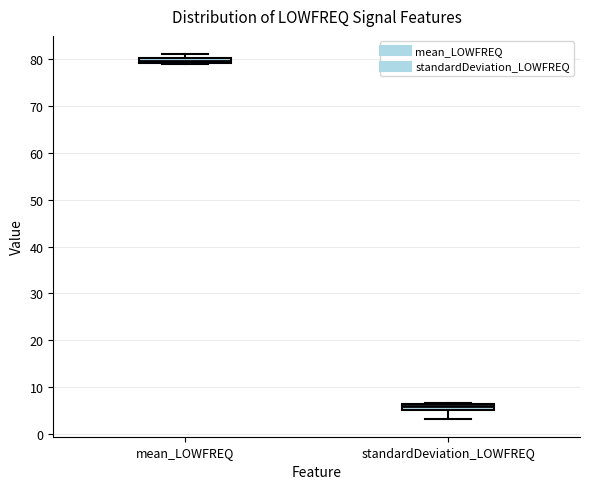

Where is the lower edge of the box for mean_LOWFREQ on the y-axis? The values are not printed on the chart, so give them approximately, as read against the axis.

79